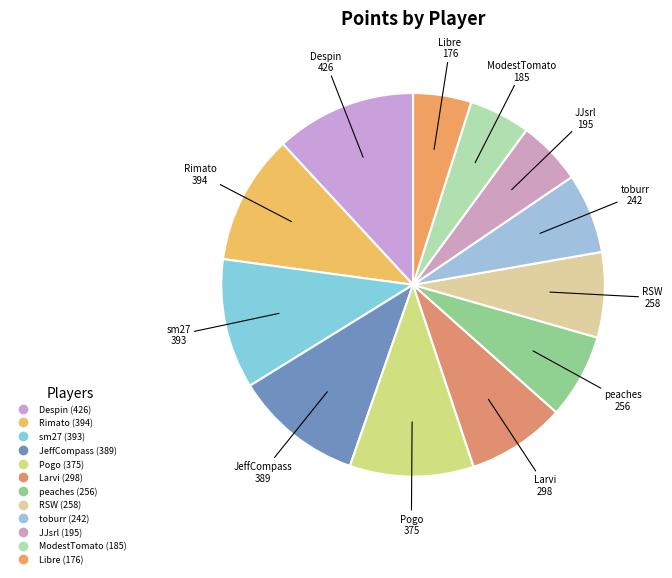

Is there any slice that represents more than half of the pie?

No